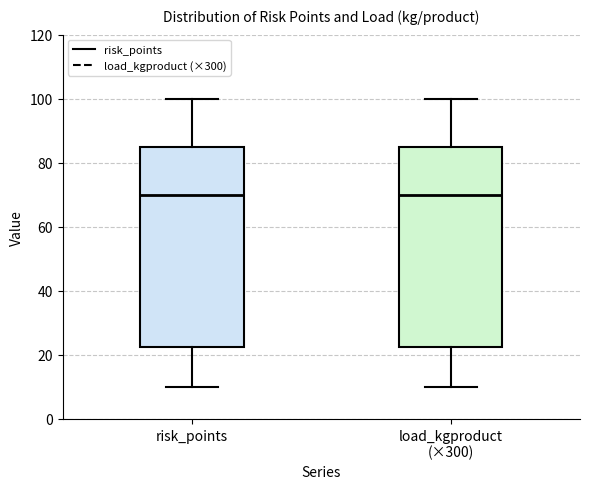

Reading left to right, transcribe this box plot: for each box, give where its median line is, the range the box spans, and where its two whiskers end, as read against the y-axis. The values are not printed on the chart, so give them approximately, as read against the axis.

risk_points: median 70, box 22 to 86, whiskers 10 to 100
load_kgproduct (×300): median 70, box 22 to 86, whiskers 10 to 100